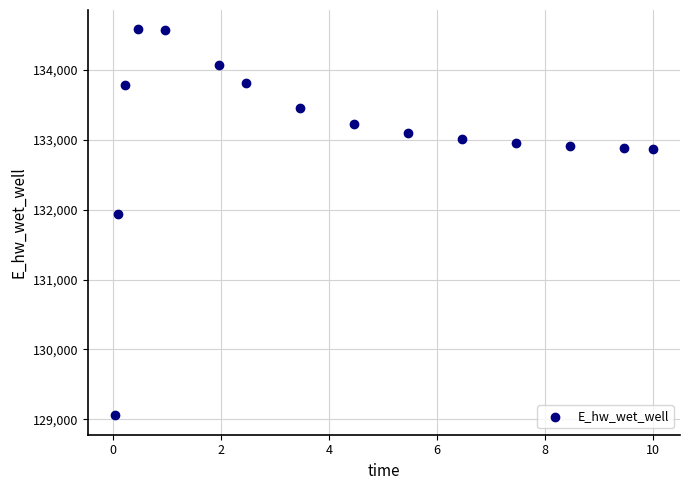

What Y value in the scatter plot is closest to 131819?

131939.4